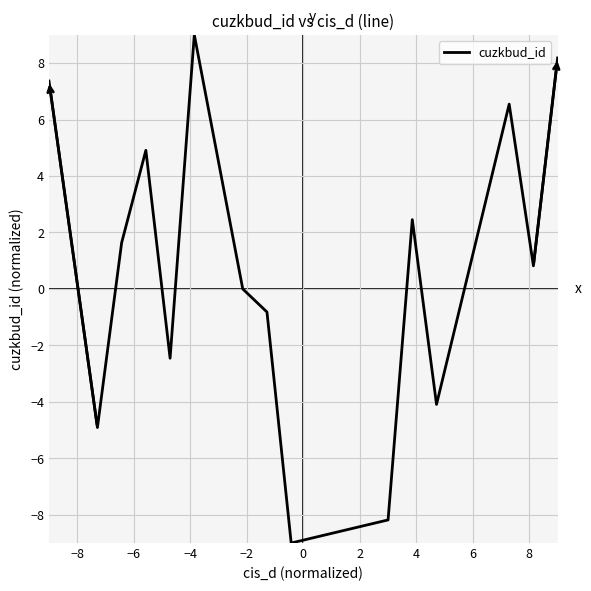

What is the difference between the maximum and minimum values?

18.0